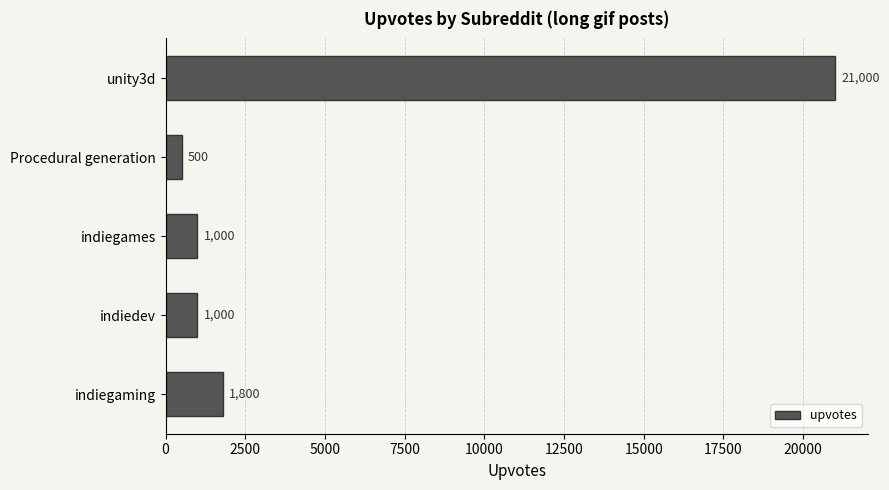

The value at indiegames is 1685. True or false?

False